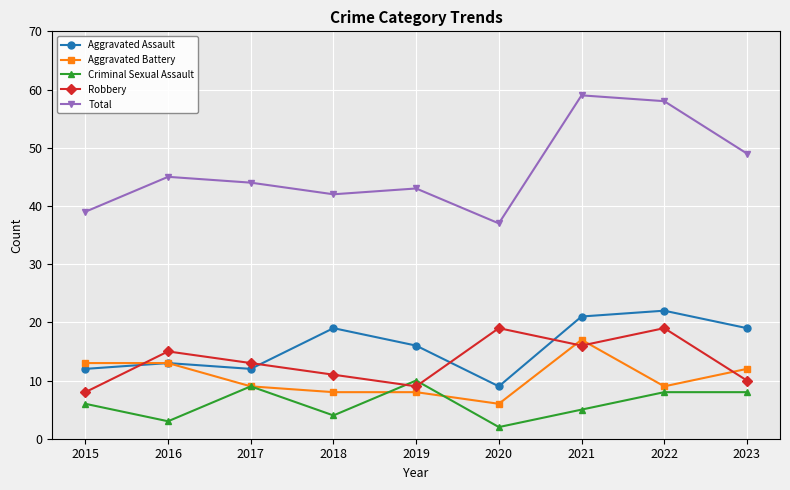

Rank the series by their maximum value, from lowest to highest.

Criminal Sexual Assault, Aggravated Battery, Robbery, Aggravated Assault, Total